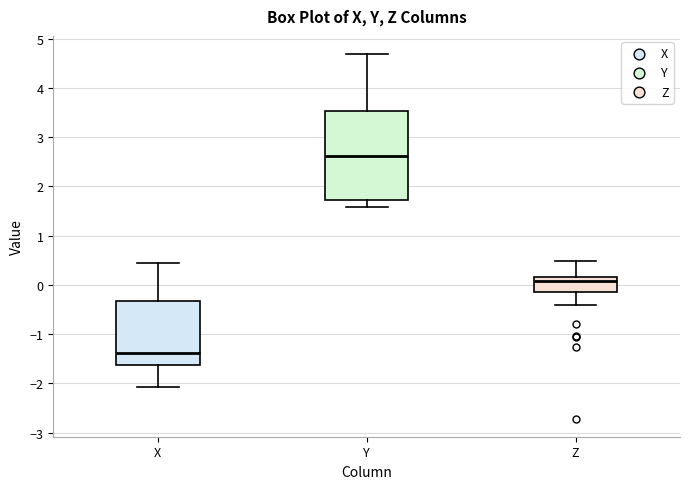

Which box has the highest median line?

Y